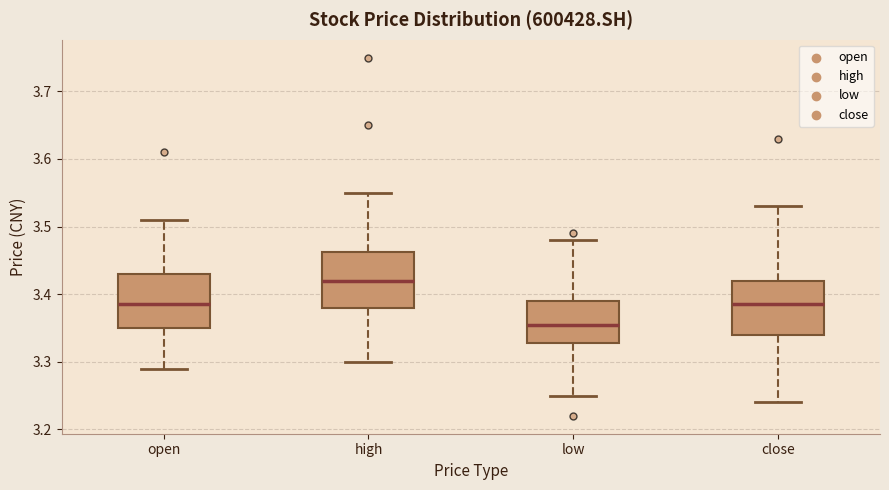

Where is the upper edge of the box for close on the y-axis? The values are not printed on the chart, so give them approximately, as read against the axis.

3.42